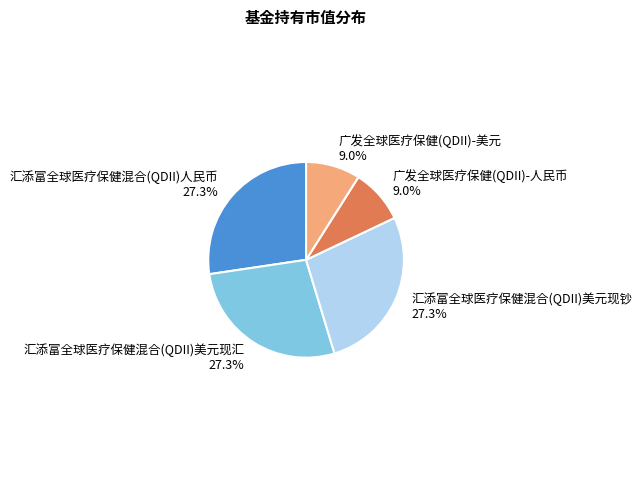

Combined, what portion of the pie is 广发全球医疗保健(QDII)-人民币 and 汇添富全球医疗保健混合(QDII)美元现钞?

36.3%